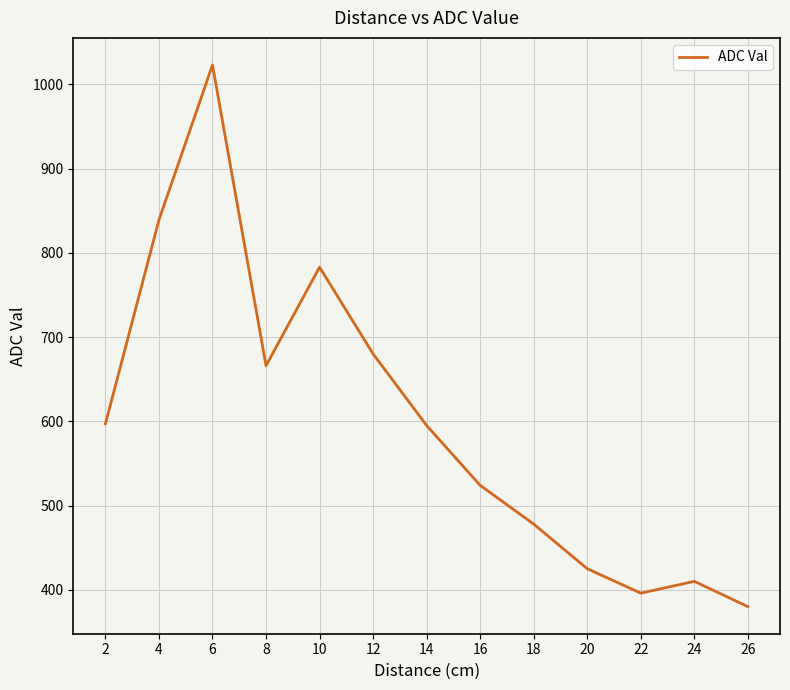

Does the chart have visible grid lines?

Yes